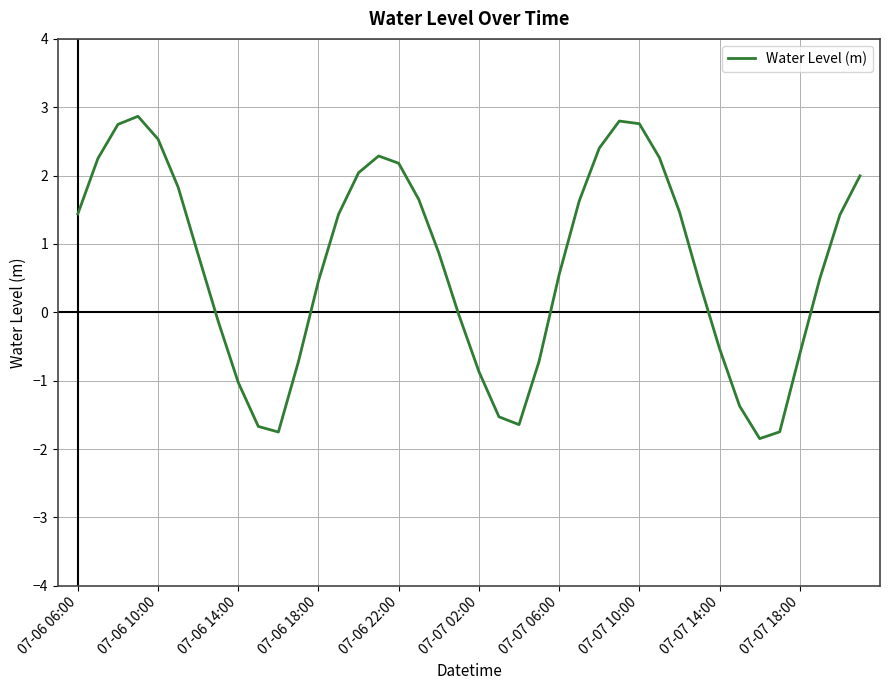

How many values are above zero?

25